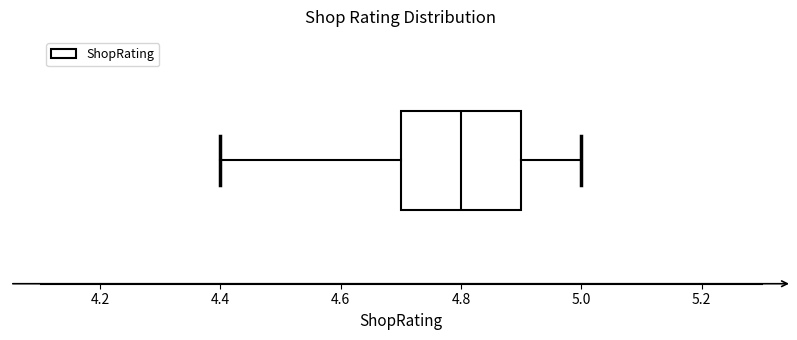

Transcribe this box plot: give where the median line is, the range the box spans, and where the two whiskers end, as read against the x-axis. The values are not printed on the chart, so give them approximately, as read against the axis.

median 4.8, box 4.7 to 4.9, whiskers 4.4 to 5.0